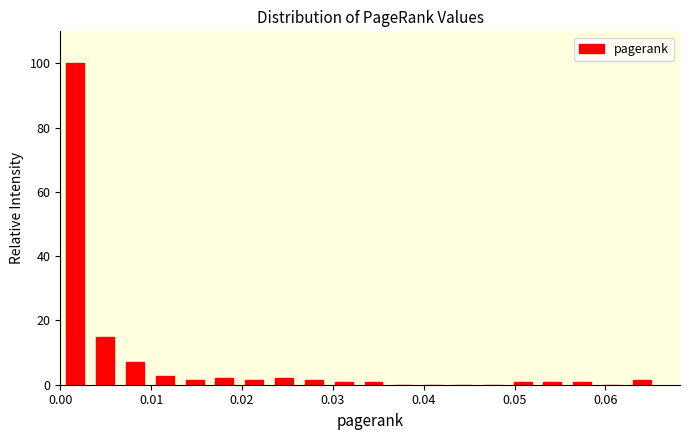

Around what value on the x-axis is the tallest bar? Give the approximate position of its centre, as read against the axis.

0.002